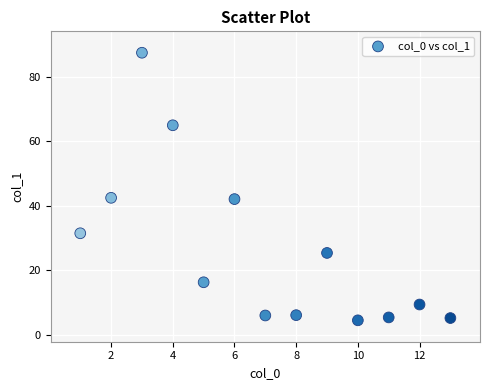

What is the range of Y values (max minus min)?

83.0